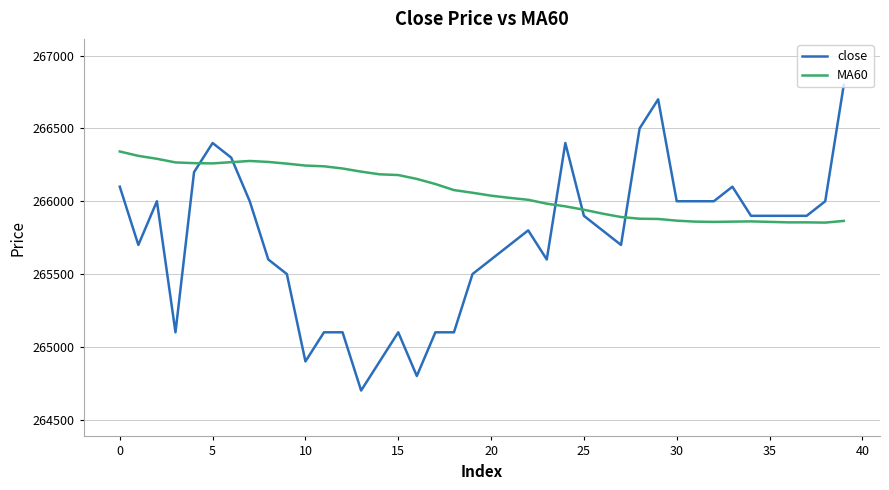

What is the maximum value for MA60?

266341.7